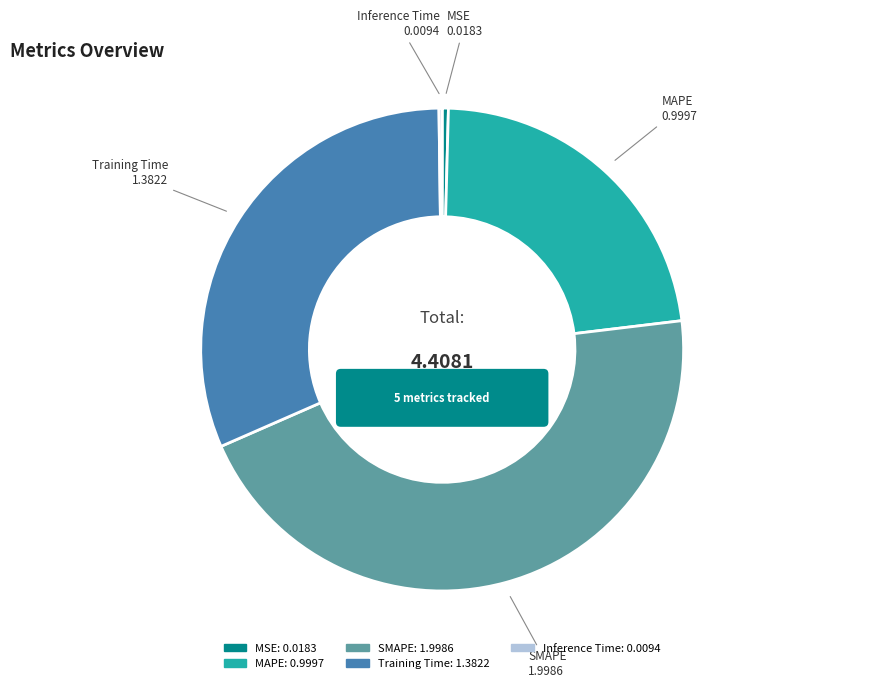

To the nearest percent, what is the difference between the Training Time and MAPE slice percentages?

9%